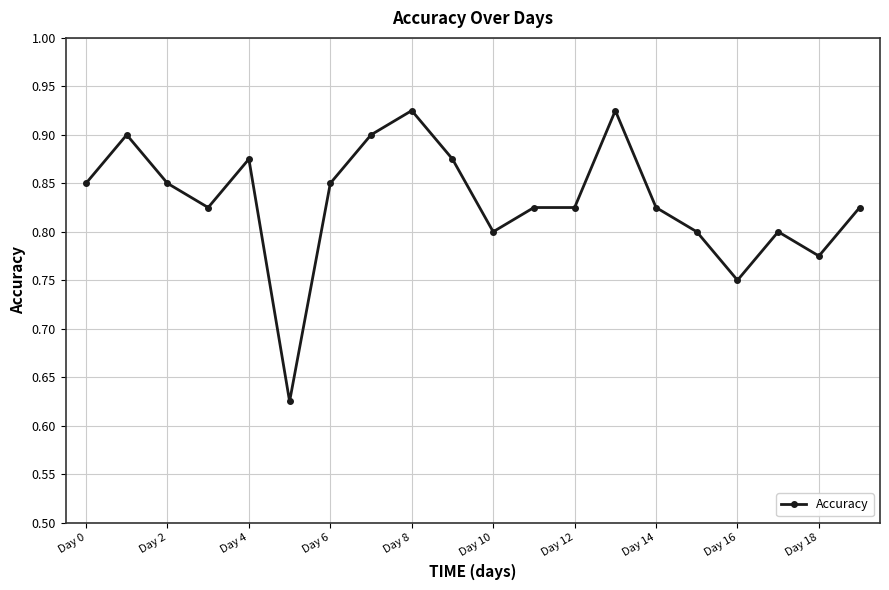

Count the values in the range 0 to 1.

20